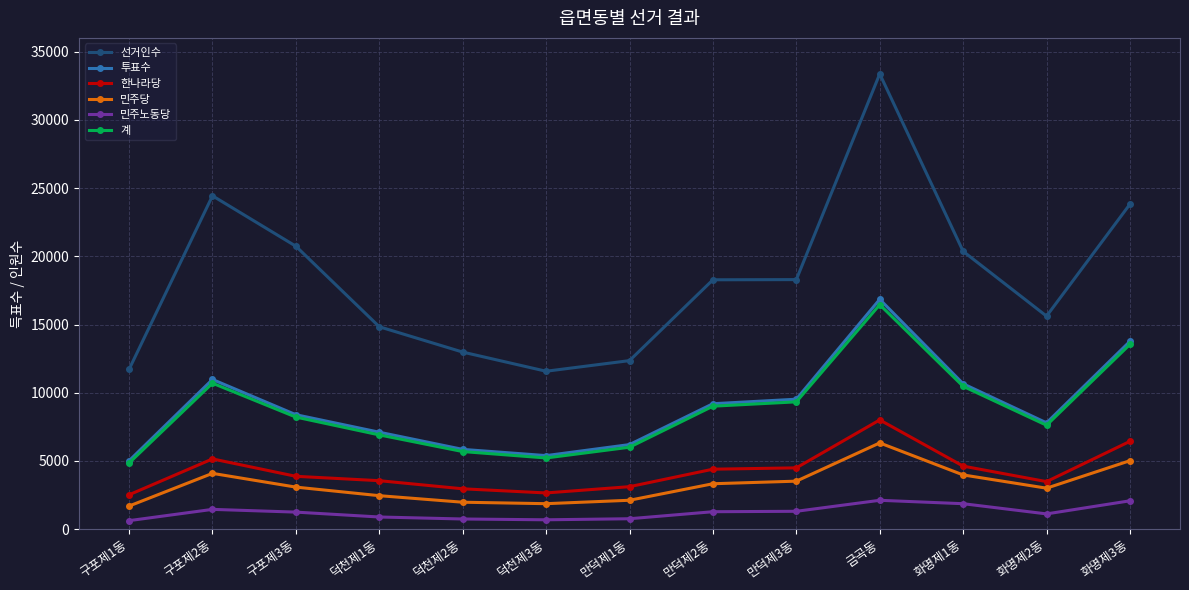

Where is 선거인수 nearest to the value 22469?

화명제3동